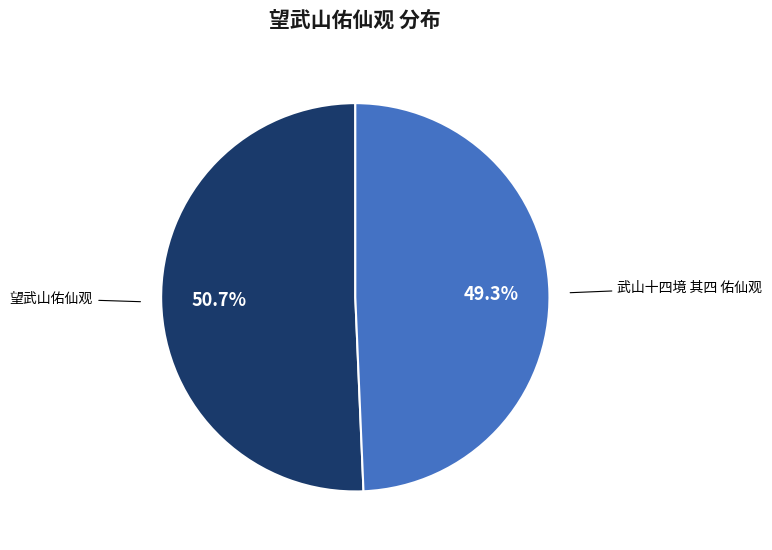

To the nearest percent, what is the difference between the 望武山佑仙观 and 武山十四境 其四 佑仙观 slice percentages?

1%